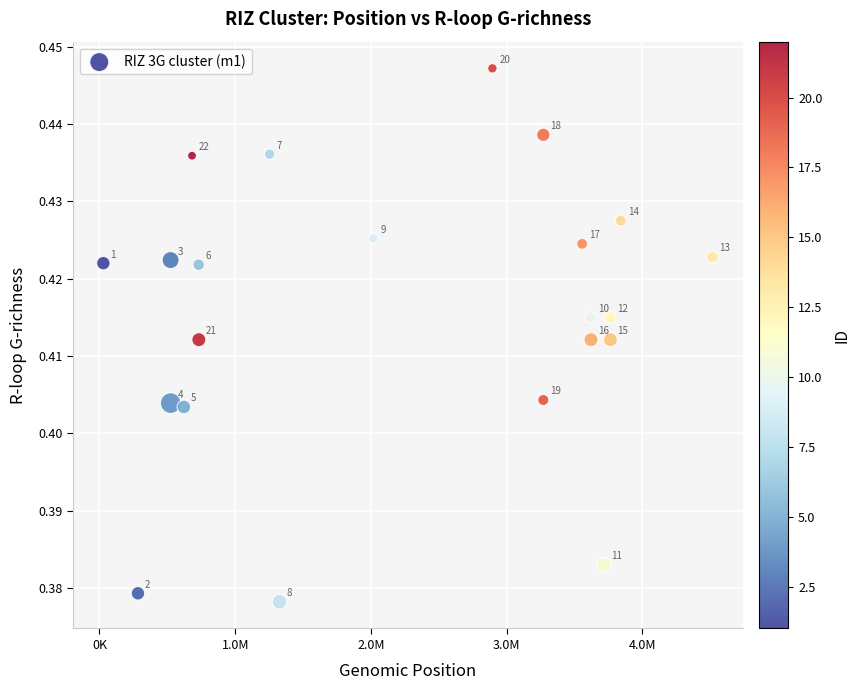

What is the range of X values (max minus min)?

4487655.0